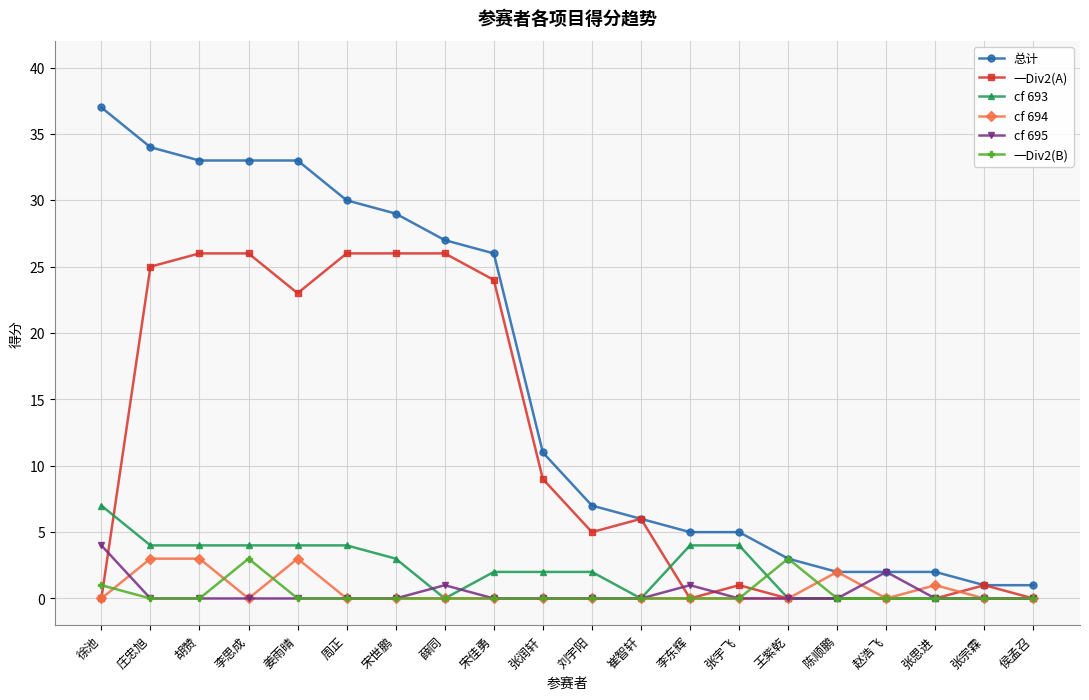

Between which two adjacent categories do 一Div2(B) and 一Div2(A) first intersect?

徐池 and 庄忠旭